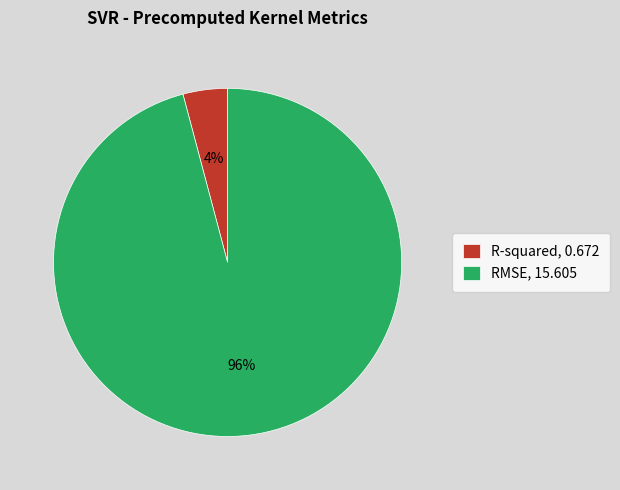

Rank the categories by value from highest to lowest.

RMSE, R-squared